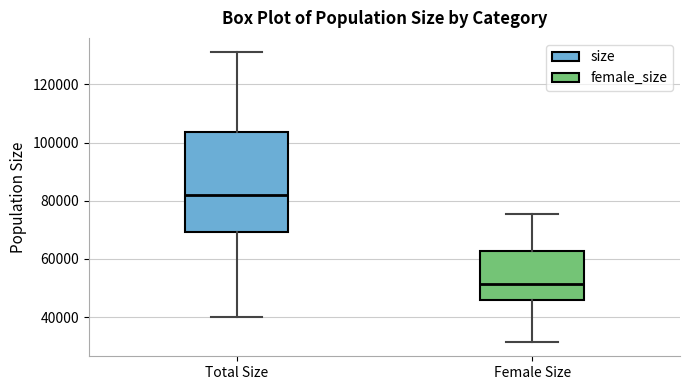

Which box is the tallest, from its lower edge to its upper edge?

Total Size